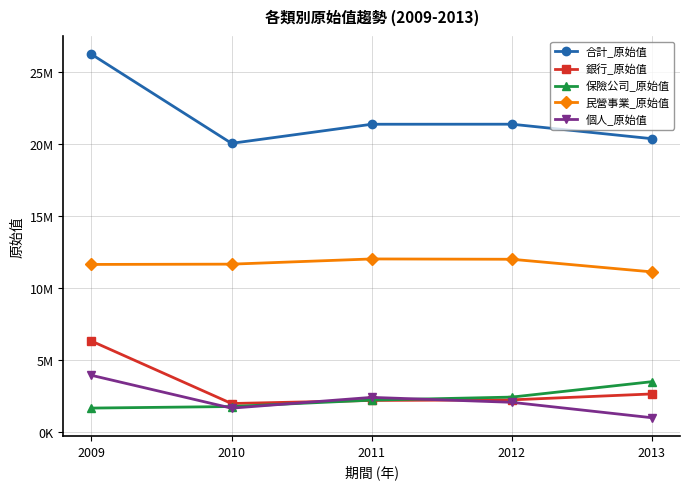

What is the total value across all series at 2011?

40257481